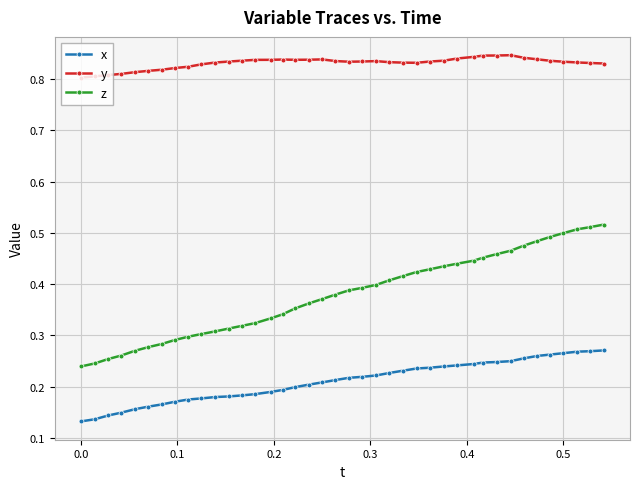

What is the sum of all x values?

8.4